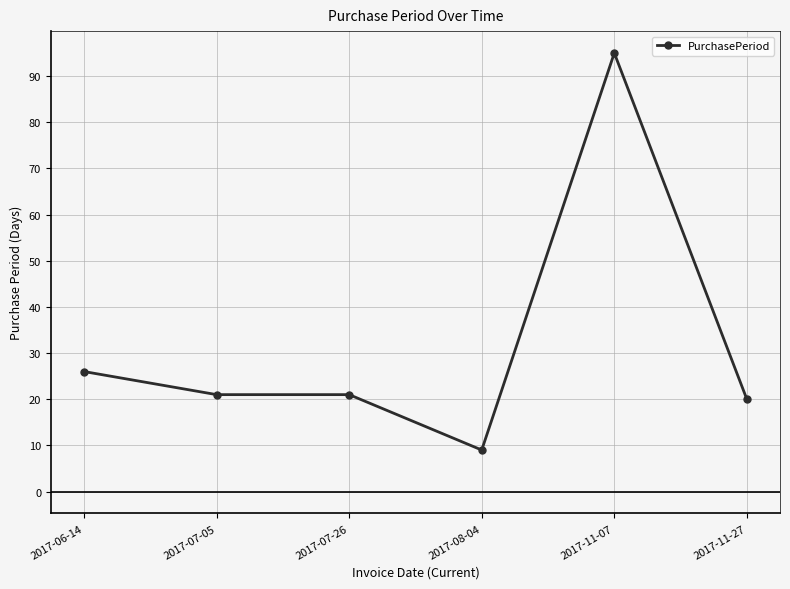

At which label is the value closest to 52?

2017-06-14